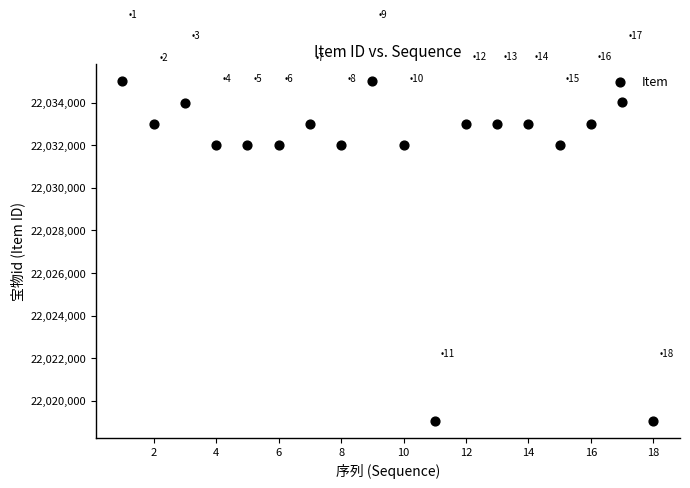

What is the range of Y values (max minus min)?

15939